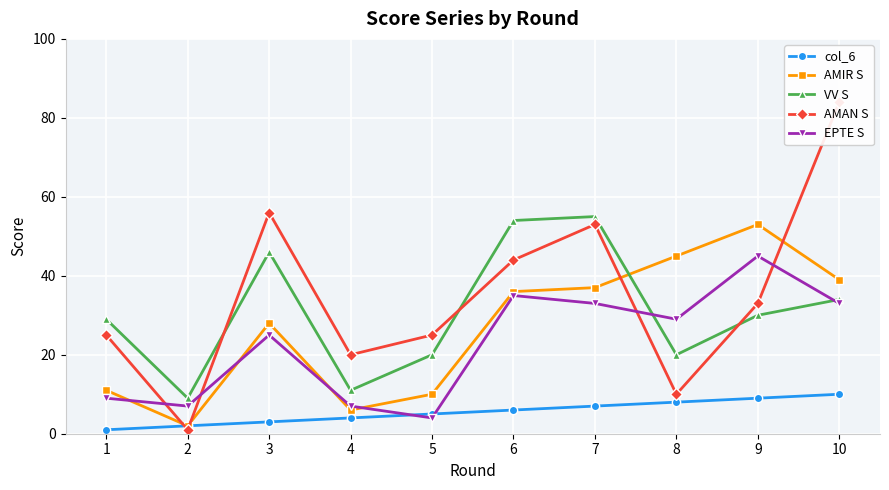

Between 10 and 8, which is larger?

10